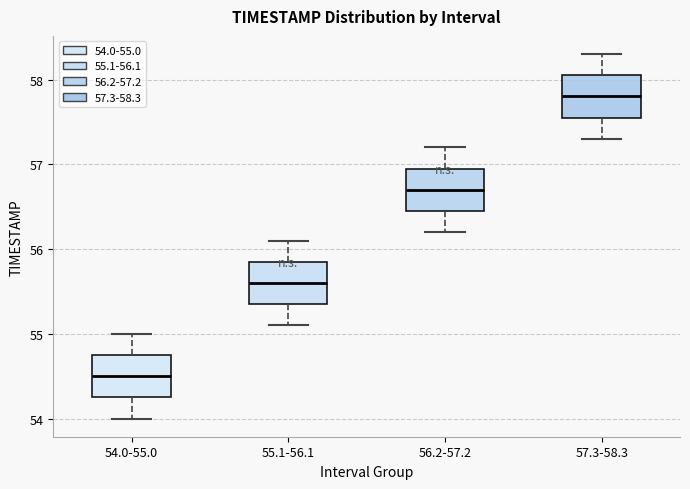

Where is the upper edge of the box for 55.1-56.1 on the y-axis? The values are not printed on the chart, so give them approximately, as read against the axis.

55.9